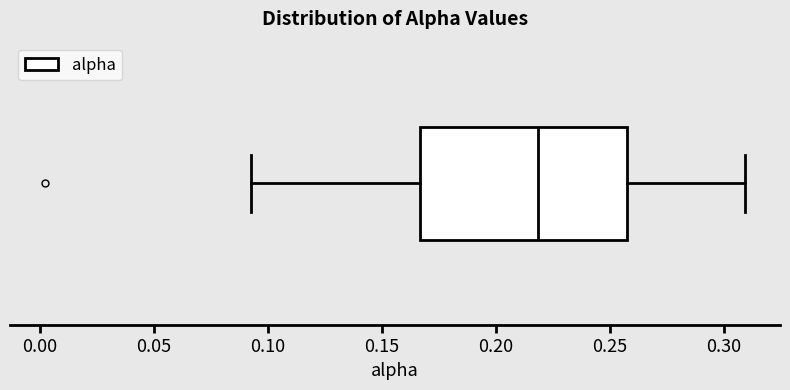

Transcribe this box plot: give where the median line is, the range the box spans, and where the two whiskers end, as read against the x-axis. The values are not printed on the chart, so give them approximately, as read against the axis.

median 0.220, box 0.165 to 0.255, whiskers 0.095 to 0.310